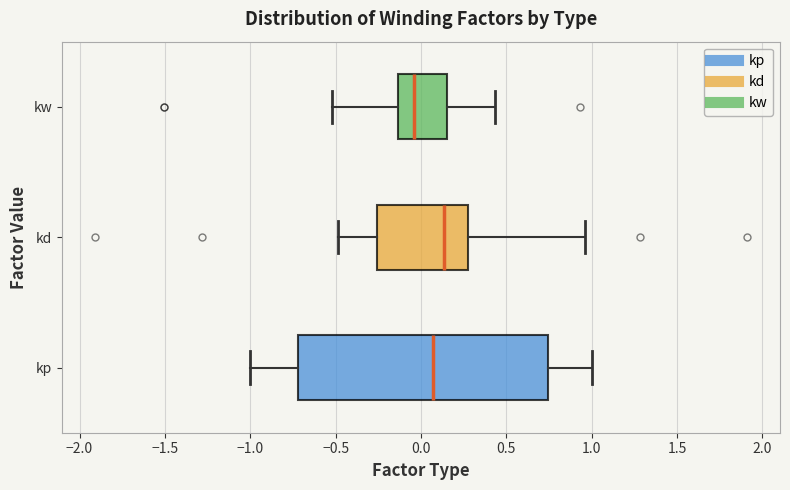

Reading bottom to top, transcribe this box plot: for each box, give where its median line is, the range the box spans, and where its two whiskers end, as read against the x-axis. The values are not printed on the chart, so give them approximately, as read against the axis.

kp: median 0.05, box -0.70 to 0.75, whiskers -1.00 to 1.00
kd: median 0.15, box -0.25 to 0.30, whiskers -0.50 to 0.95
kw: median -0.05, box -0.15 to 0.15, whiskers -0.50 to 0.45